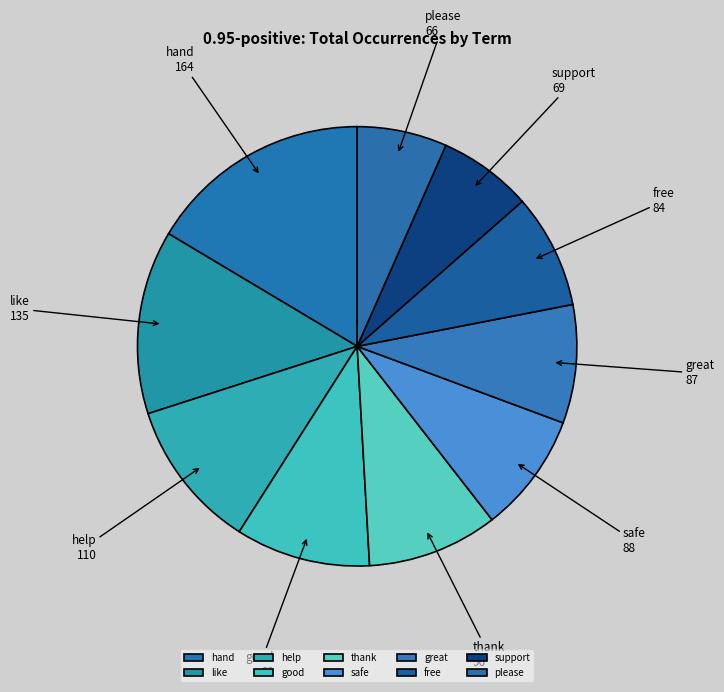

What is the largest slice in the pie chart?

hand